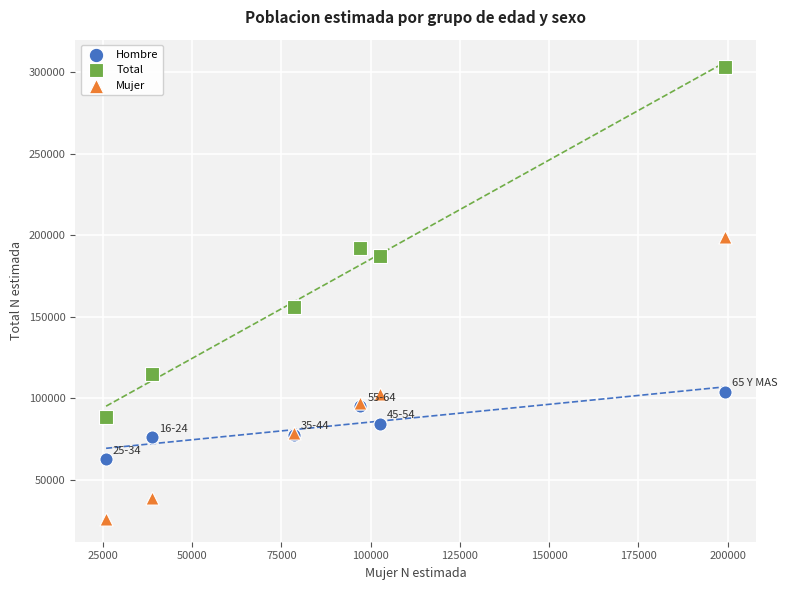

Across all series, what Y value is closest to 164522?

156091